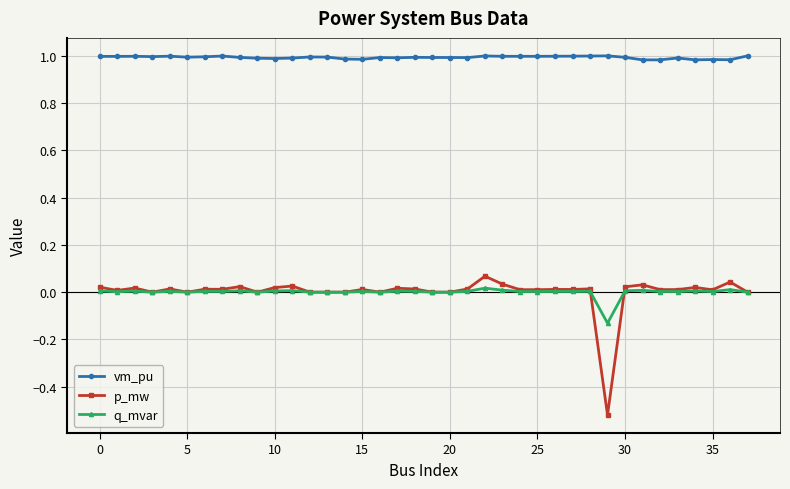

Which series has the largest range (max minus min)?

p_mw